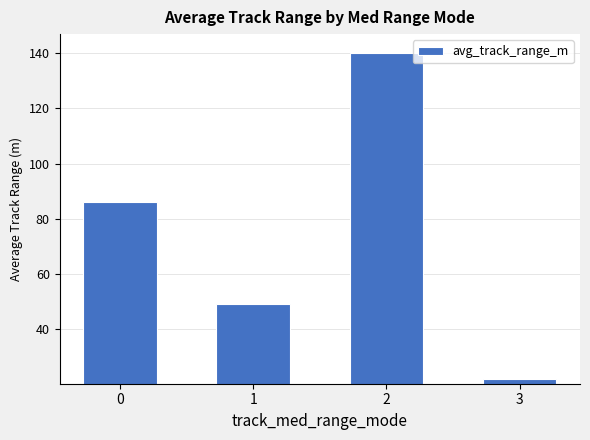

What is the ratio of the value at 2 to the value at 0?

1.6